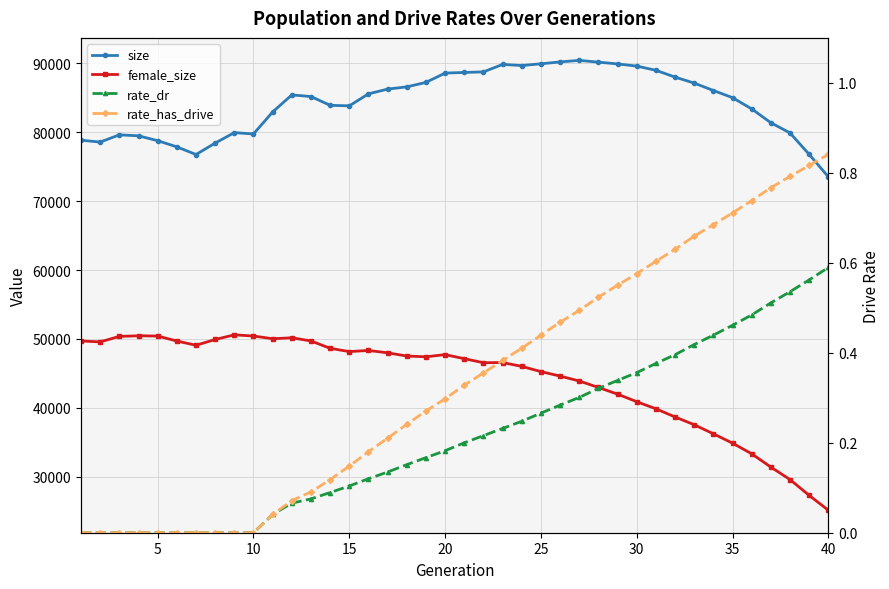

True or false: rate_has_drive and female_size intersect in this chart.

False